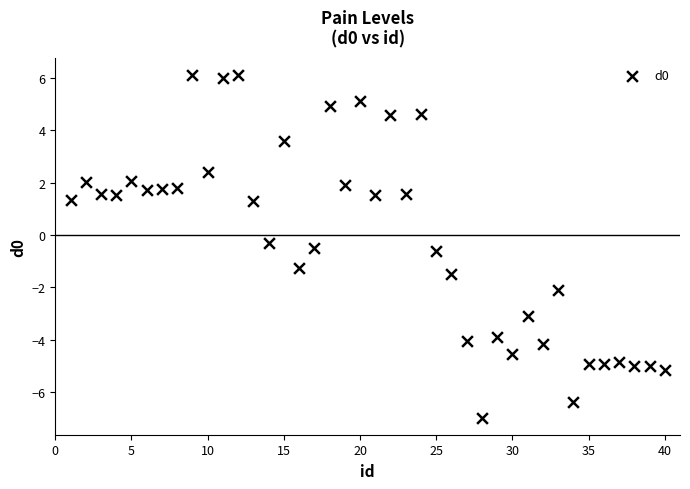

What is the range of Y values (max minus min)?

13.1